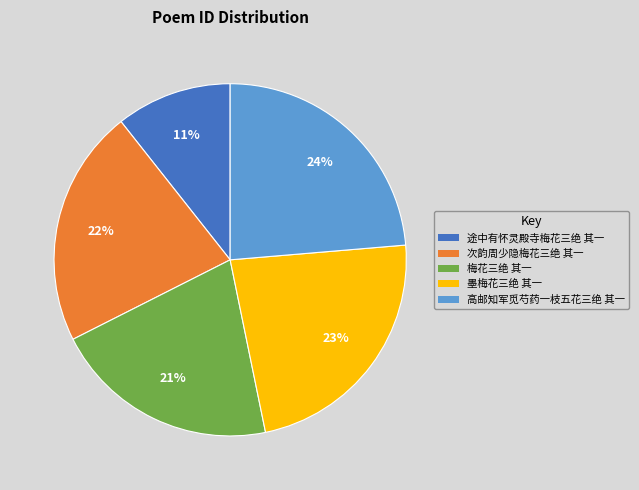

Which slice is the largest?

高邮知军觅芍药一枝五花三绝 其一